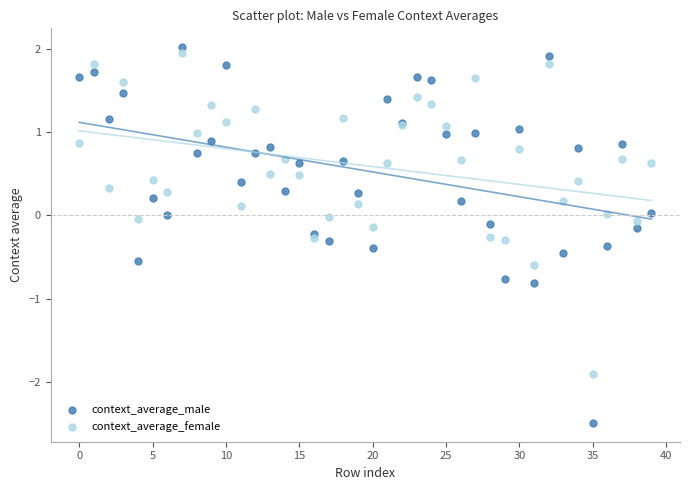

Which series has the largest Y range (max minus min)?

context_average_male